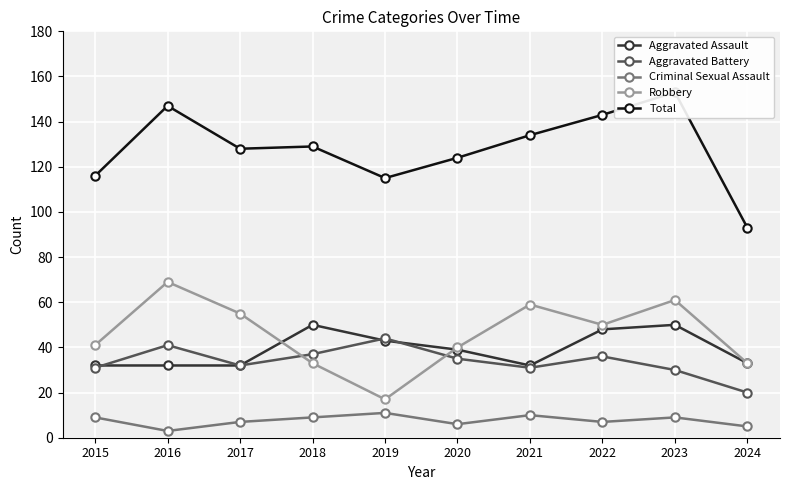

The Aggravated Assault series shows 21 at 2018. True or false?

False